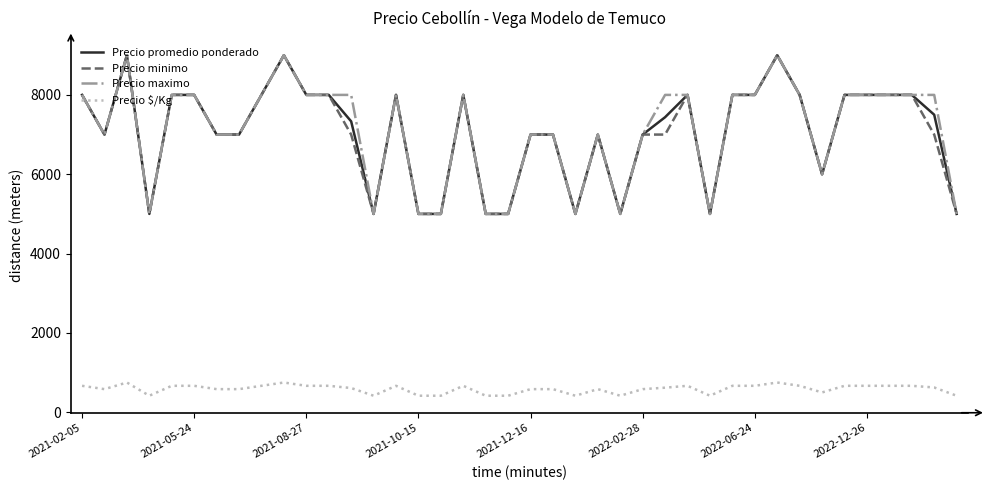

What is the highest value of the Precio $/Kg series?

750